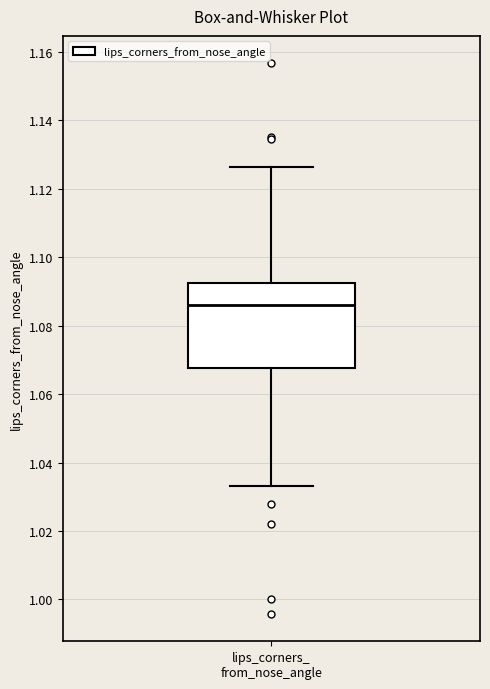

Read this box plot against the y-axis: the position of the median line, the range covered by the box, and the ends of both whiskers. The values are not printed on the chart, so give them approximately, as read against the axis.

median 1.086, box 1.068 to 1.092, whiskers 1.034 to 1.126